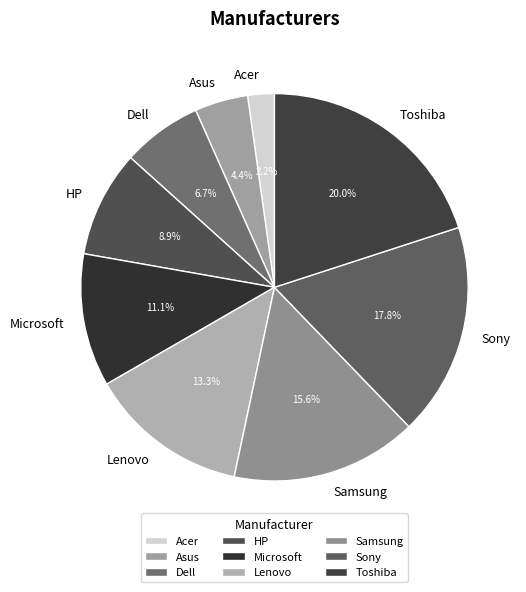

To the nearest percent, what is the average slice percentage?

11%